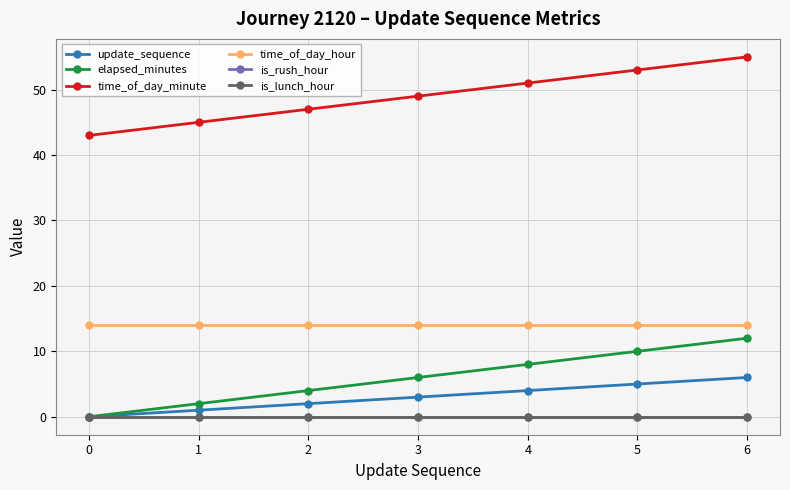

Which series has the largest range (max minus min)?

elapsed_minutes